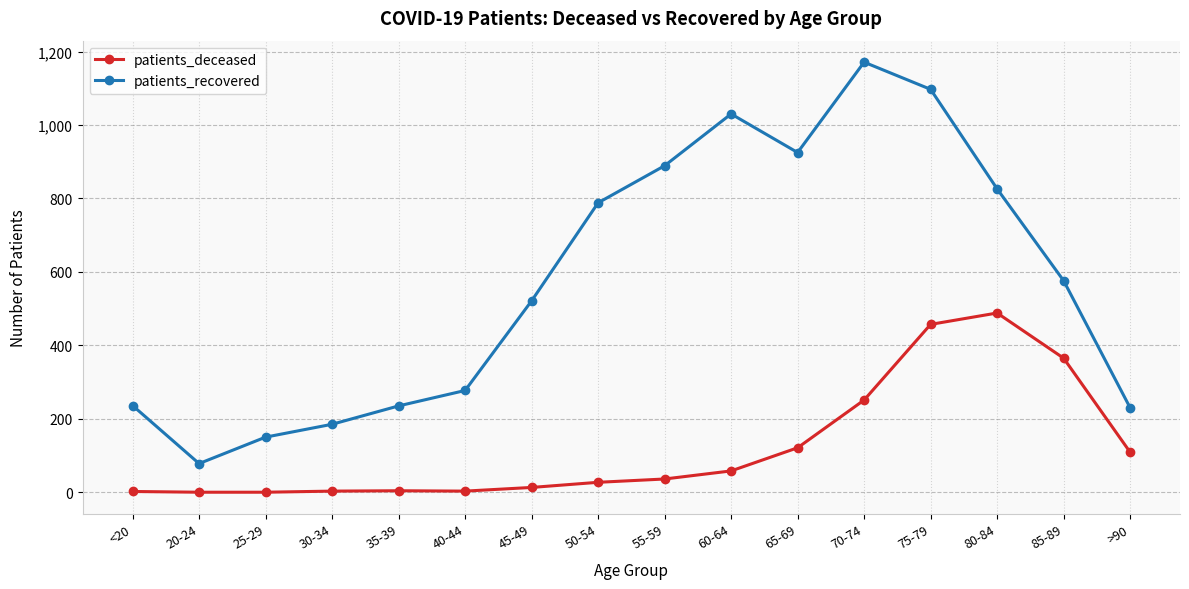

True or false: patients_recovered and patients_deceased intersect in this chart.

False